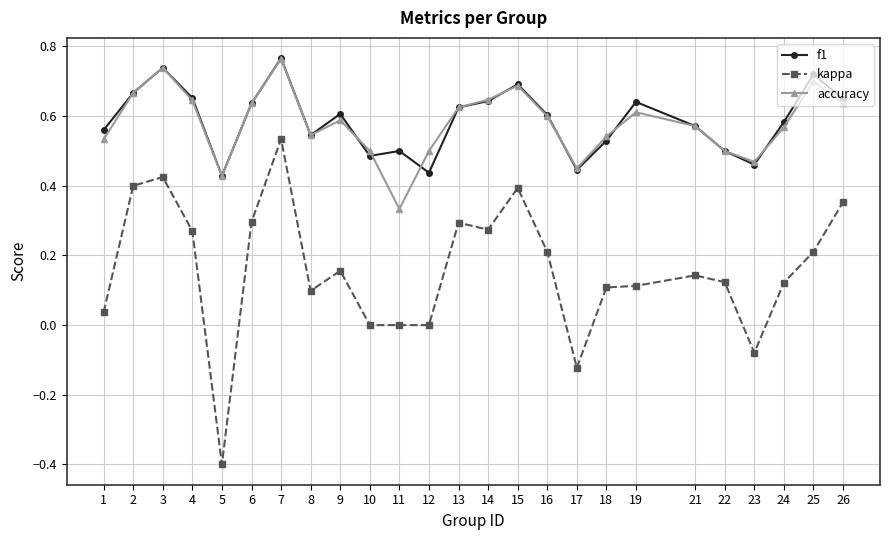

True or false: kappa and accuracy intersect in this chart.

False